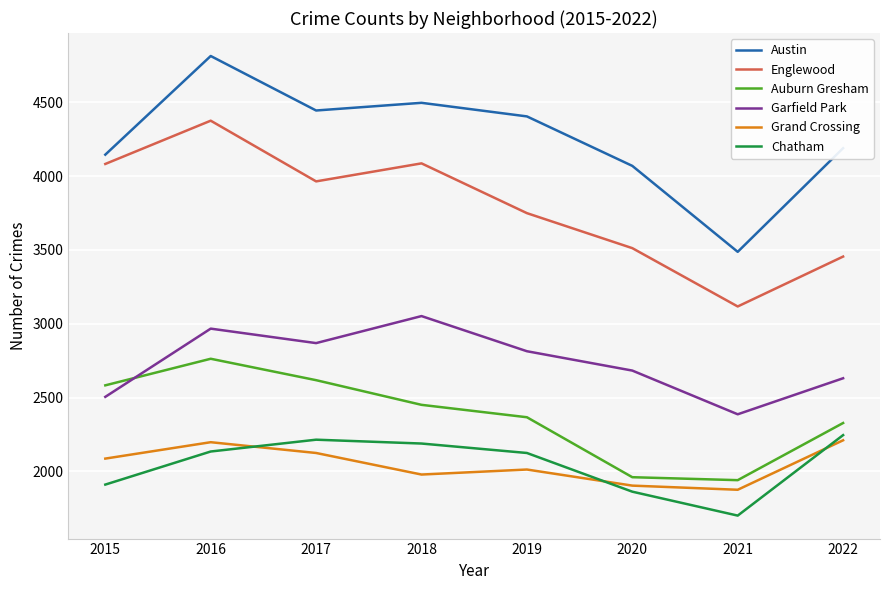

In Garfield Park, how many points are lower than both neighbors (excluding endpoints)?

2